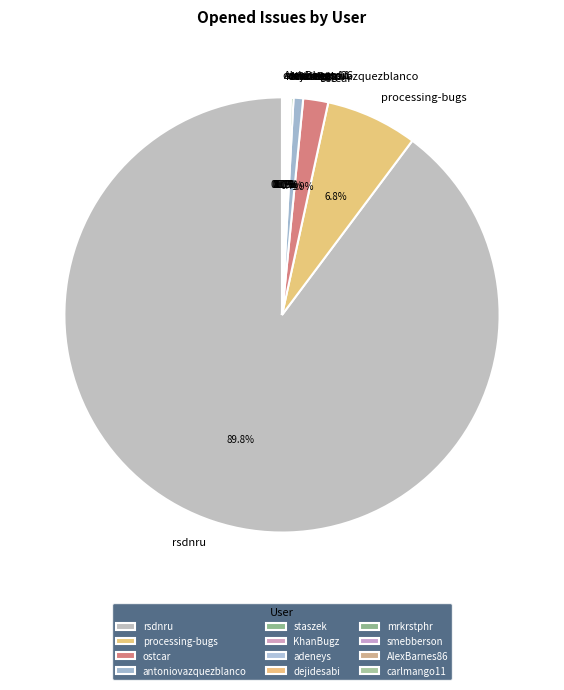

To the nearest percent, what is the combined percentage of processing-bugs and rsdnru?

97%